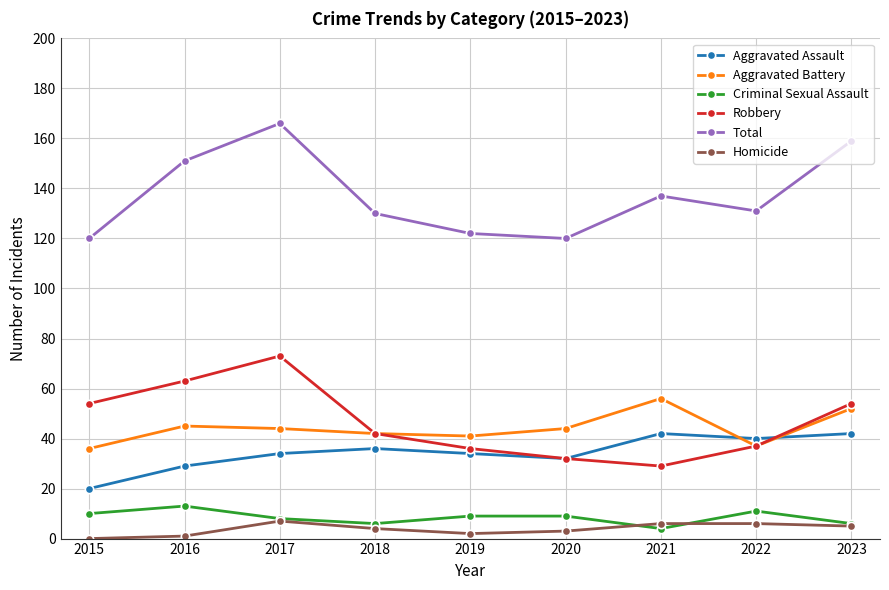

Rank the series by their maximum value, from lowest to highest.

Homicide, Criminal Sexual Assault, Aggravated Assault, Aggravated Battery, Robbery, Total